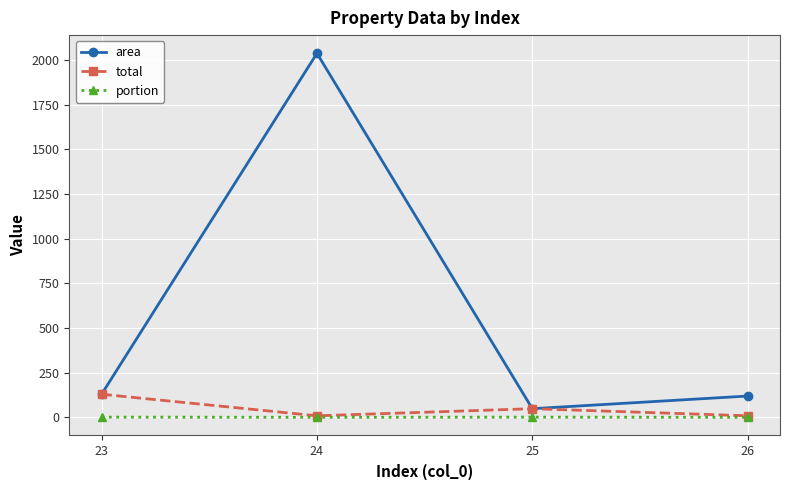

What is the total value across all series at 24?

2045.4